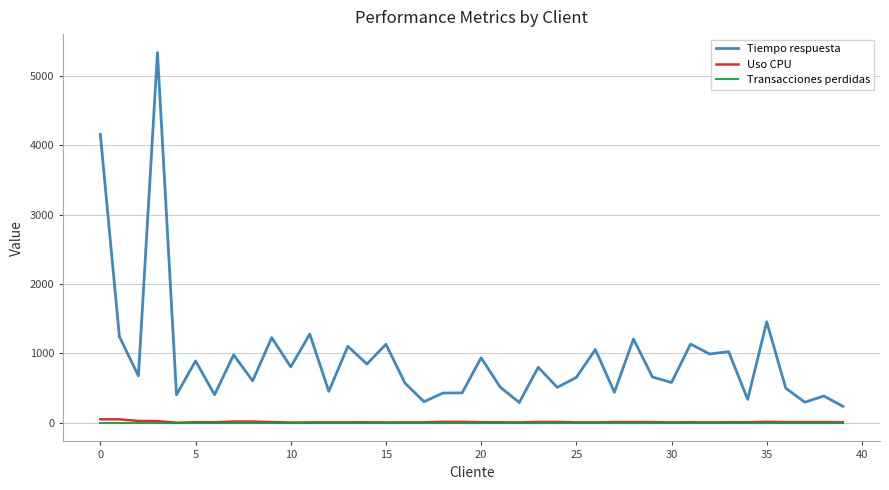

What is the maximum value shown in the chart?

5335.0